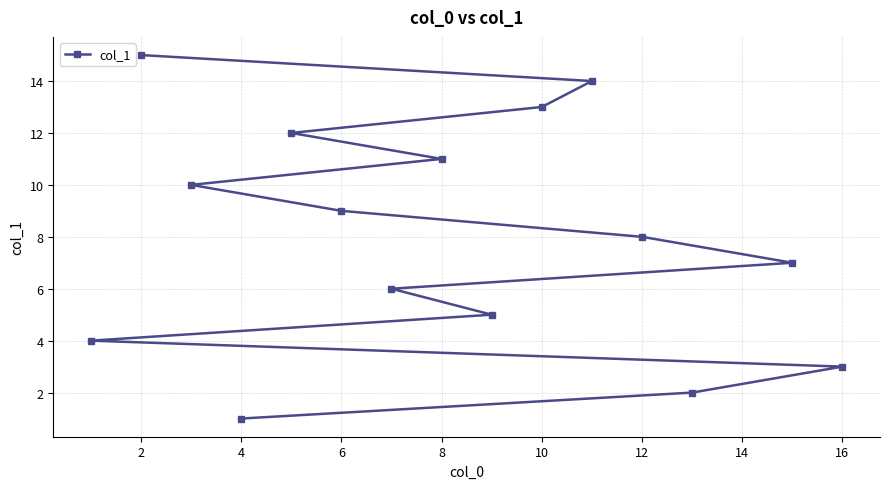

Is it true that the value at 2 is 3?

False